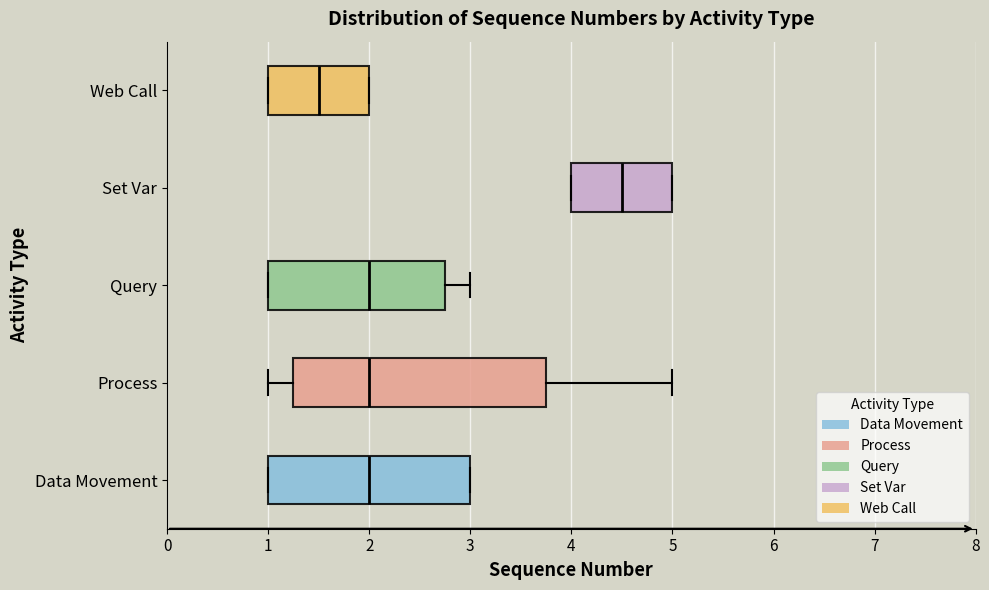

Comparing the boxes themselves (not the whiskers), which one is the widest?

Process